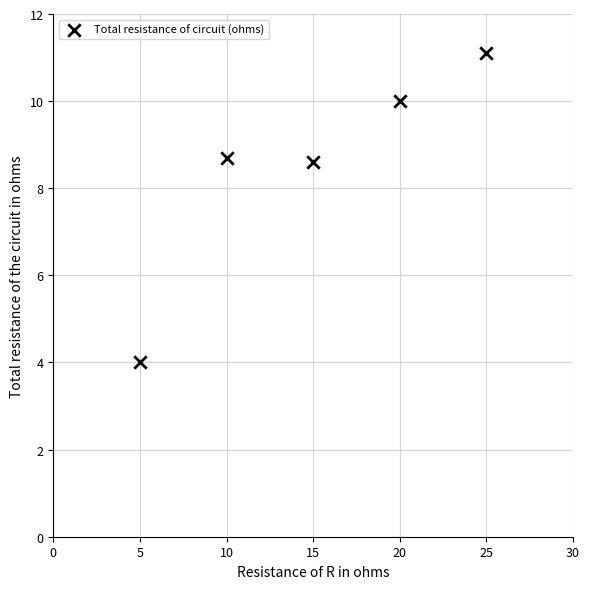

What is the average X value?

15.0